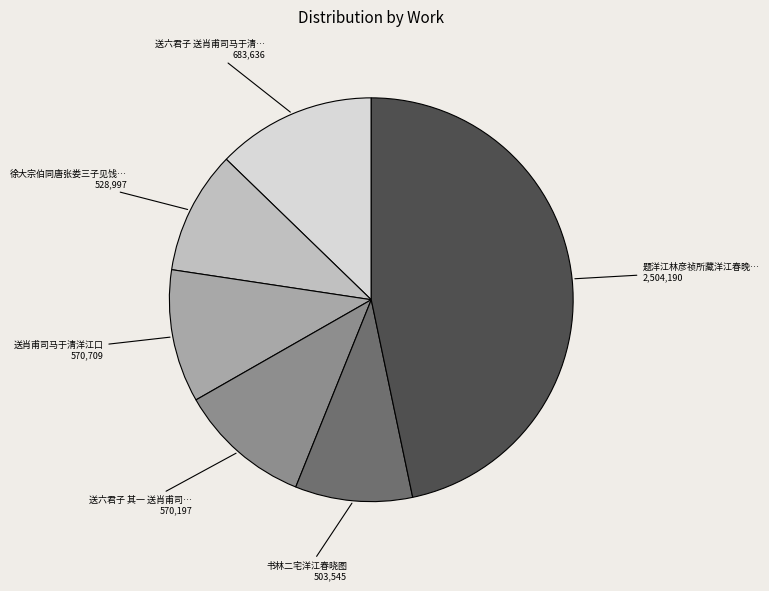

Is there a majority slice in this chart?

No